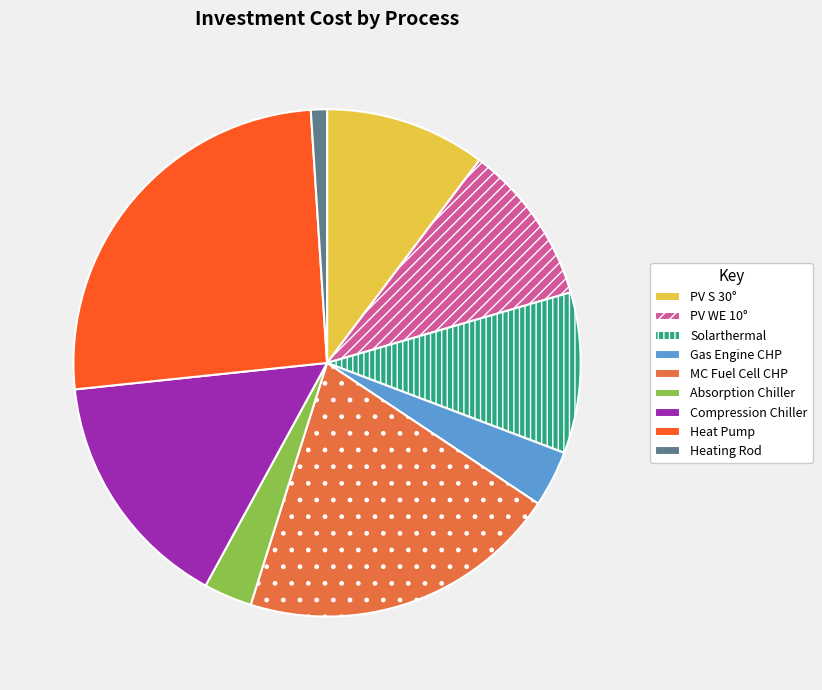

Does Gas Engine CHP represent more than half of the total?

No